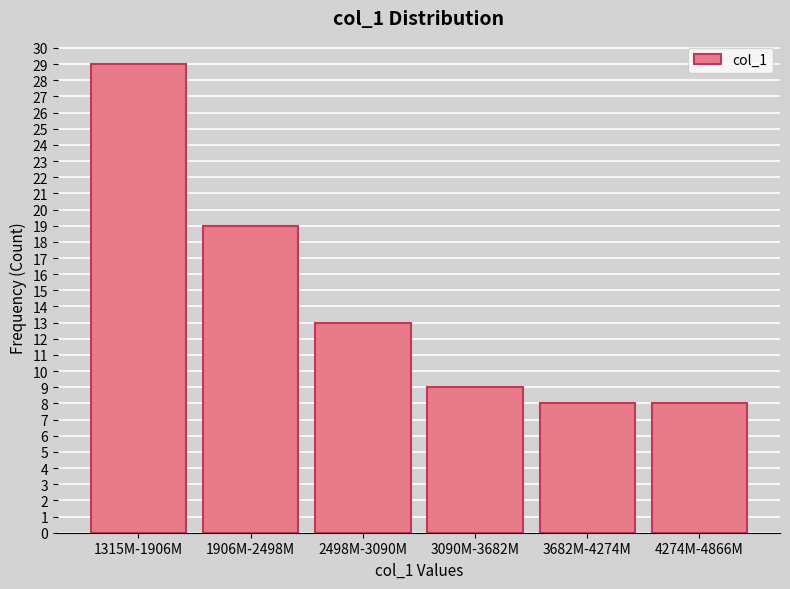

Reading left to right, extract all data points from this chart.

29	19	13	9	8	8